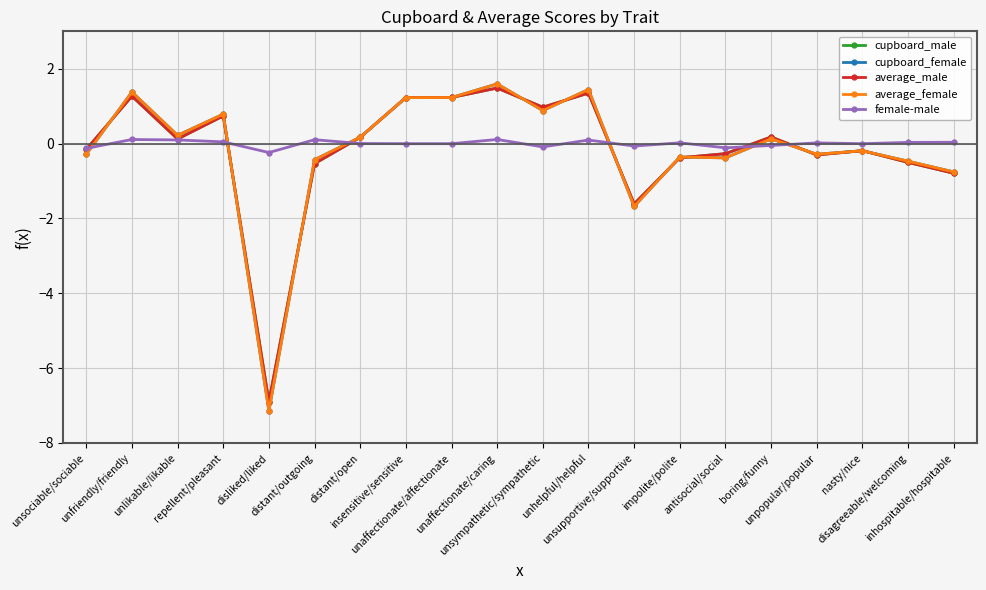

What is the minimum value for cupboard_male?

-6.9